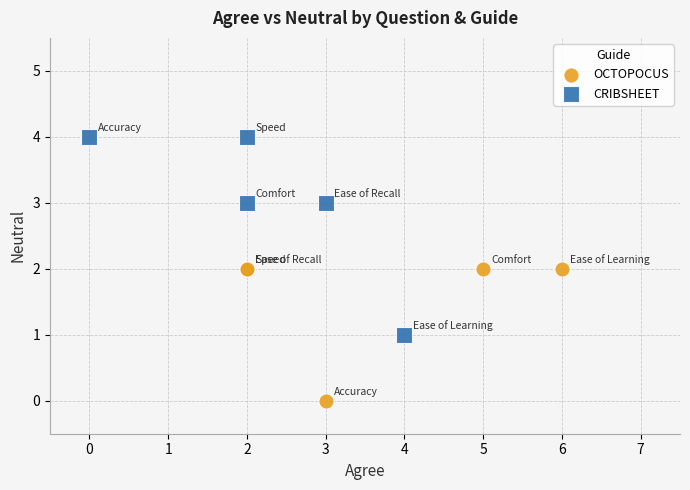

Which series has the largest Y range (max minus min)?

CRIBSHEET